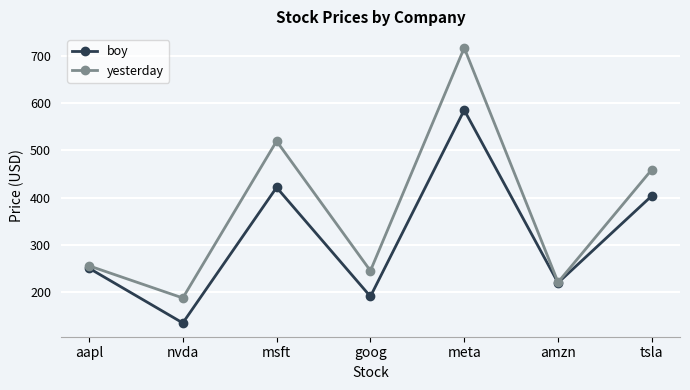

What is the difference between the yesterday values at goog and tsla?

214.6